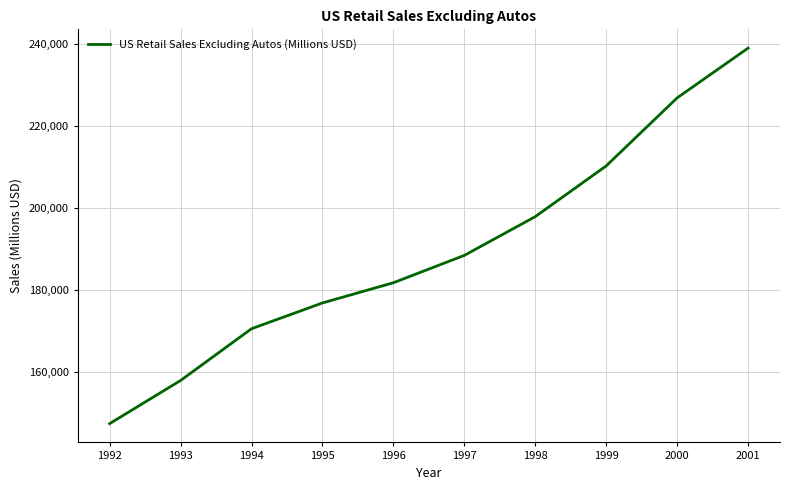

The value at 1999 is 284908. True or false?

False